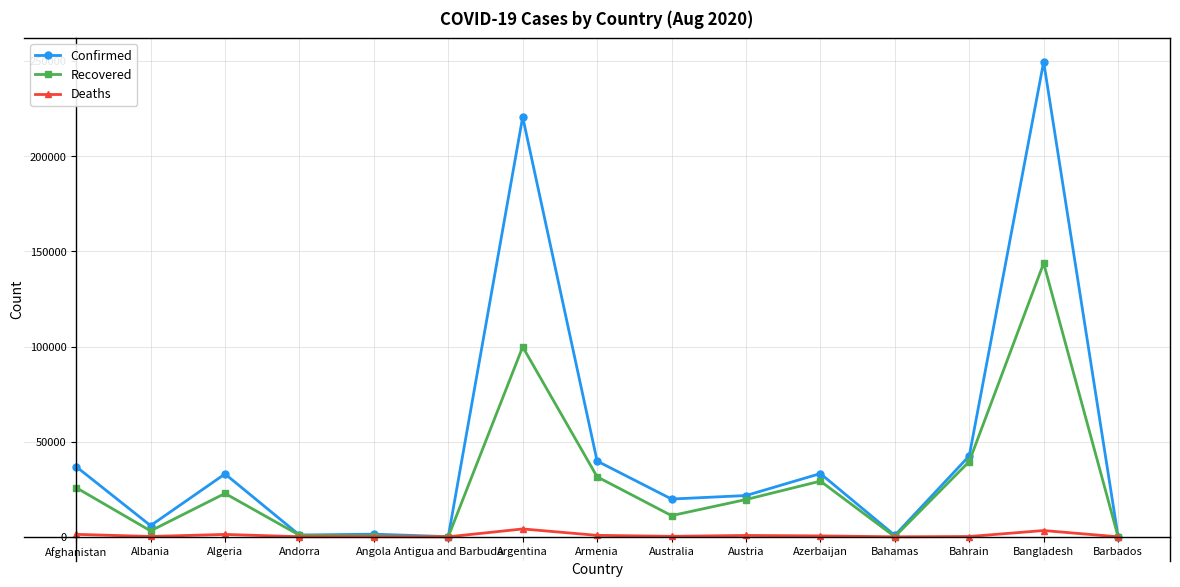

In Confirmed, how many points are lower than both neighbors (excluding endpoints)?

5